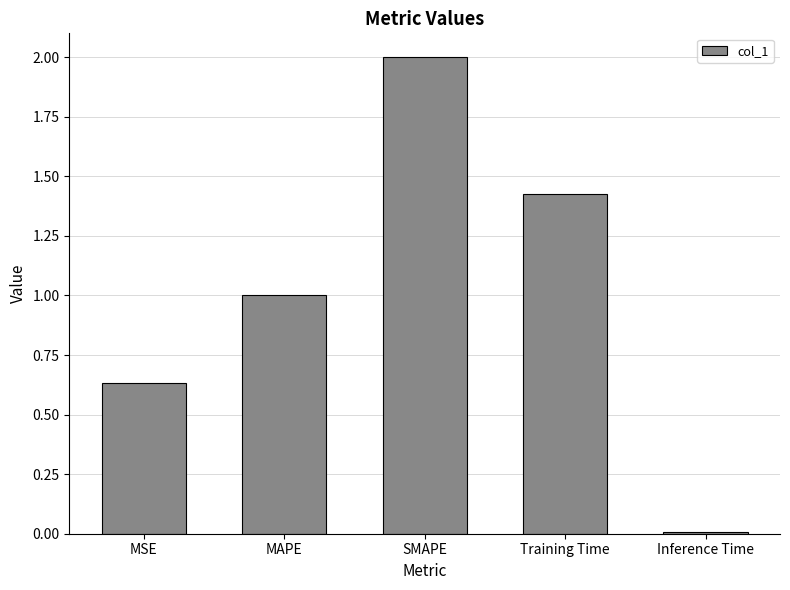

The value at Inference Time is 0.0. True or false?

True